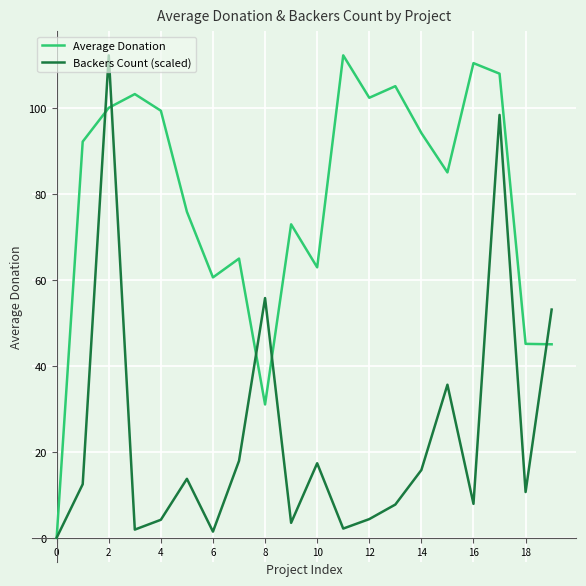

What are all the series names shown in the legend?

Average Donation, Backers Count (scaled)